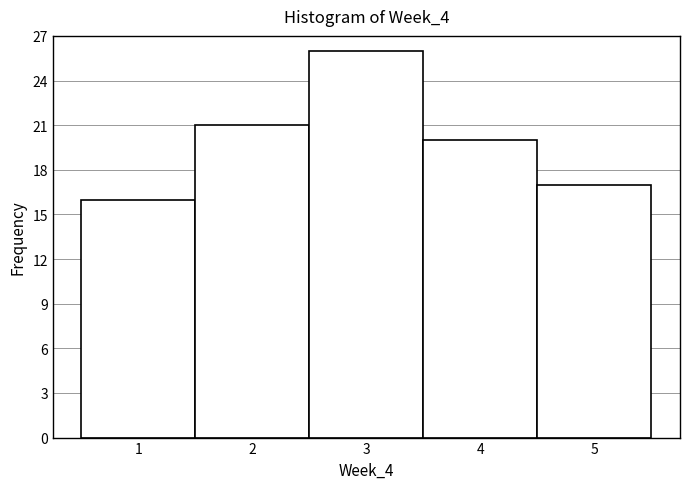

Which range on the x-axis has the tallest bar?

2.5 to 3.5